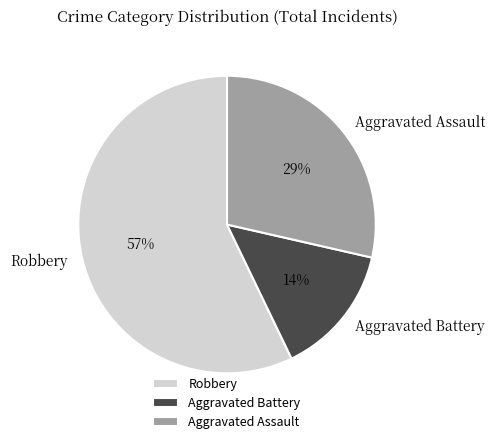

Count the number of slices in the pie.

3